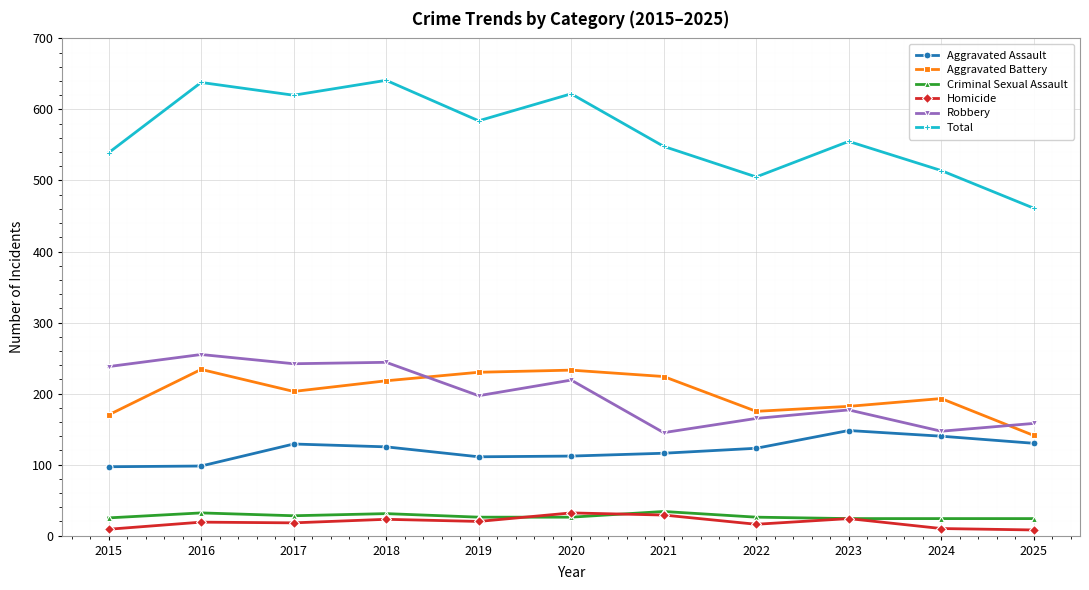

What is the minimum value for Robbery?

145